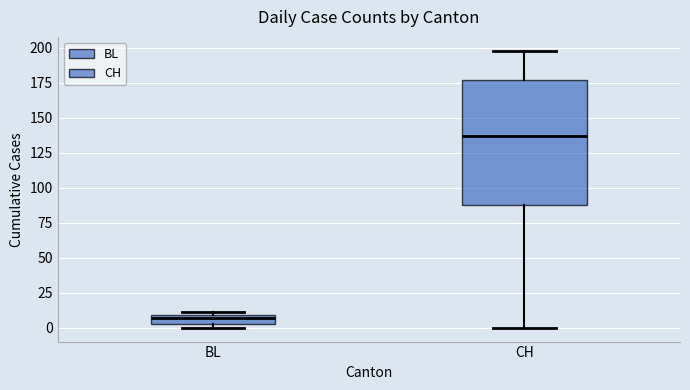

Which box has the lowest median line?

BL